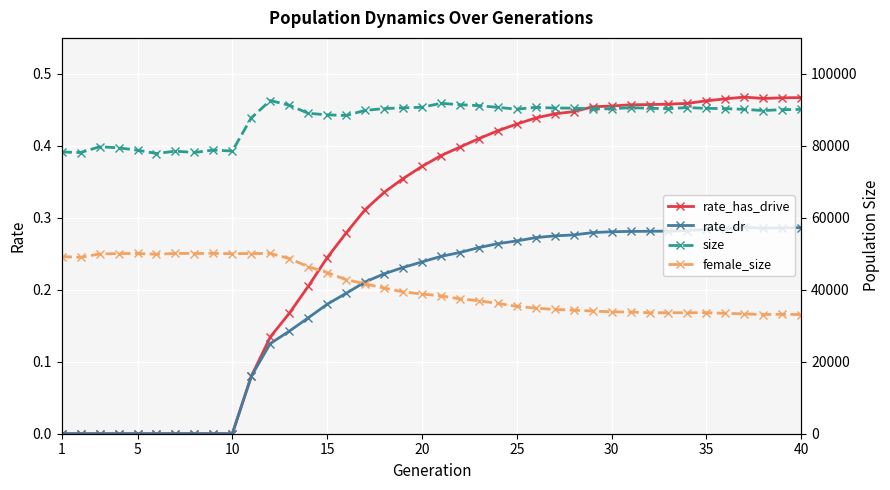

True or false: rate_has_drive has more than 0 points higher than both neighbors.

True